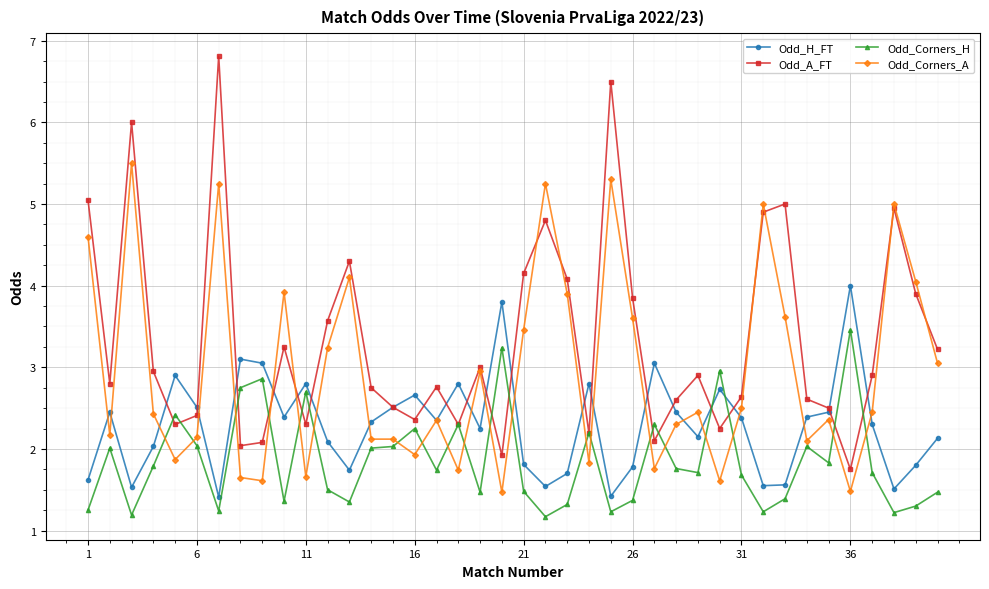

Rank the series by their maximum value, from lowest to highest.

Odd_Corners_H, Odd_H_FT, Odd_Corners_A, Odd_A_FT